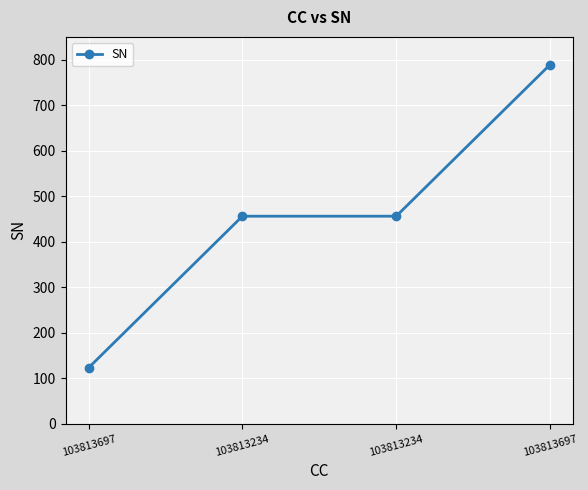

Reading left to right, transcribe all the data shown in this chart.

123	456	456	789